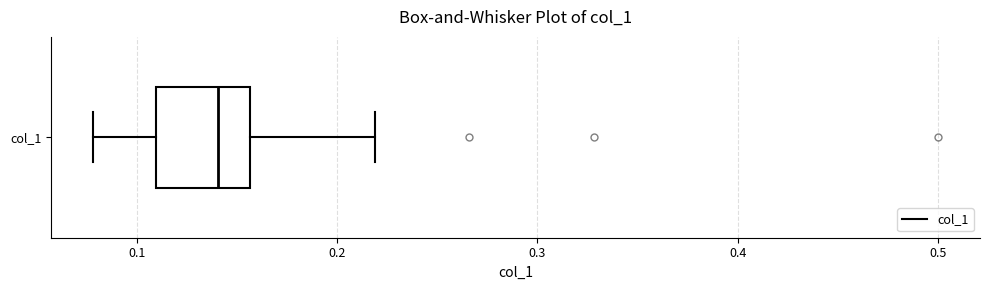

Transcribe this box plot: give where the median line is, the range the box spans, and where the two whiskers end, as read against the x-axis. The values are not printed on the chart, so give them approximately, as read against the axis.

median 0.14, box 0.11 to 0.16, whiskers 0.08 to 0.22